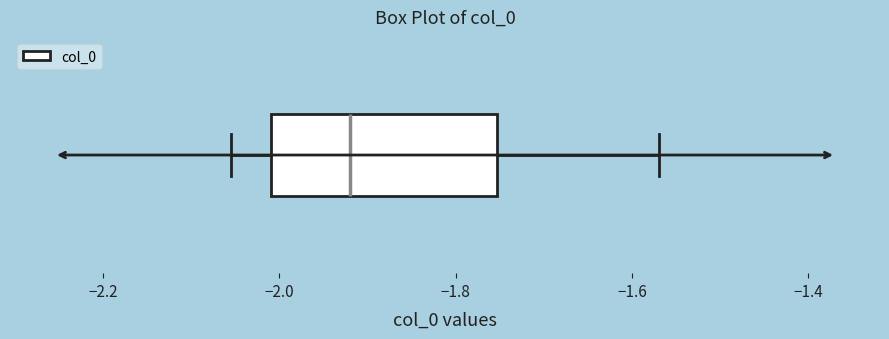

Where is the right edge of the box on the x-axis? The values are not printed on the chart, so give them approximately, as read against the axis.

-1.76